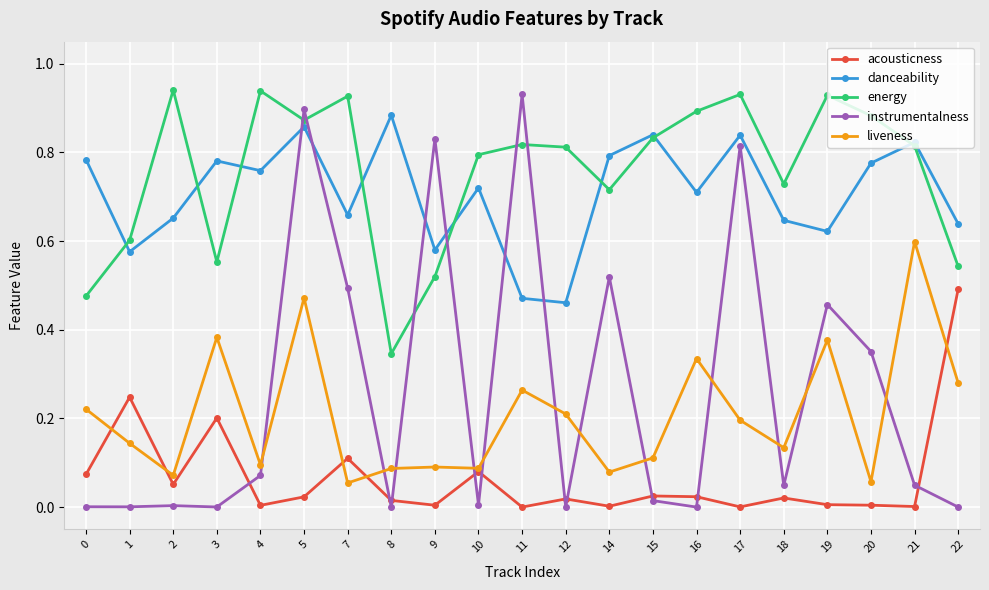

What is the sum of the danceability values at 16 and 11?

1.2